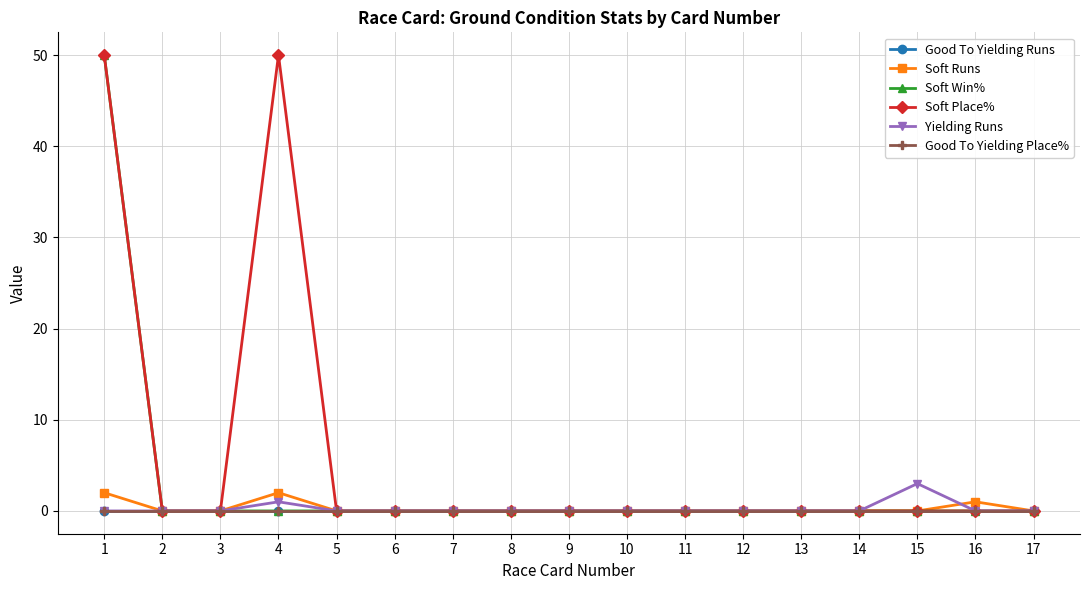

Is this an area chart (filled region under the line)?

No